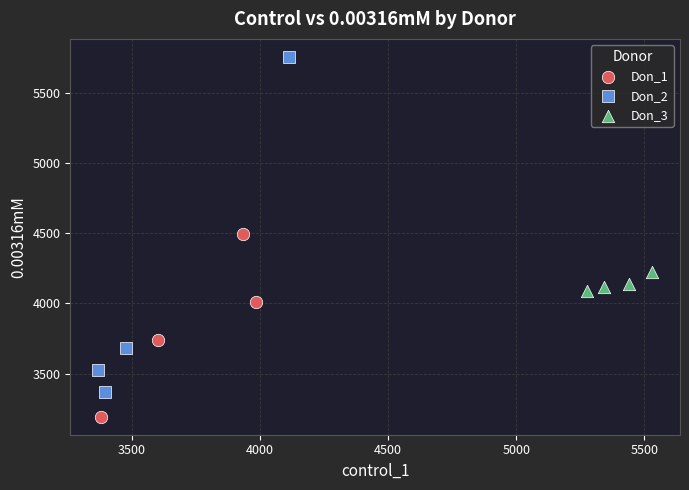

Which series has the widest spread of Y values?

Don_2